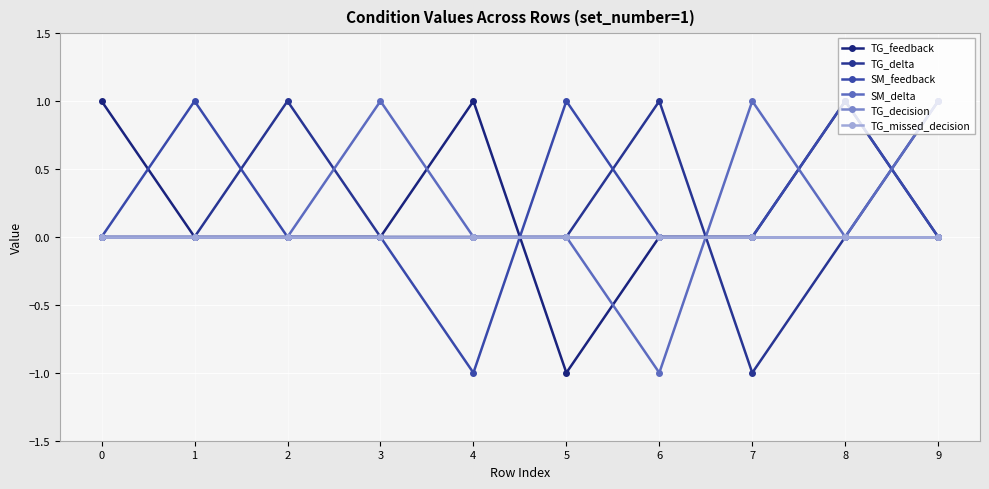

Which series has the largest total across all categories?

TG_feedback